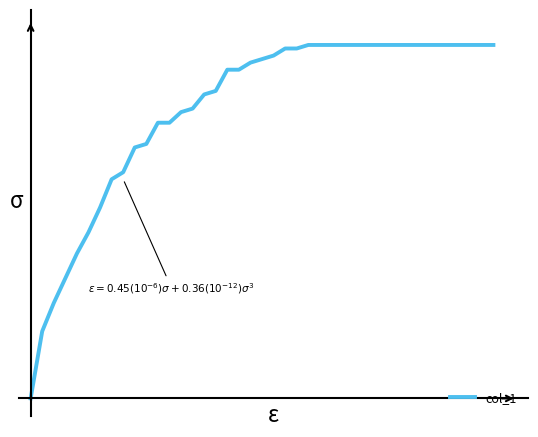

True or false: there are more than 1 points higher than both neighbors.

False